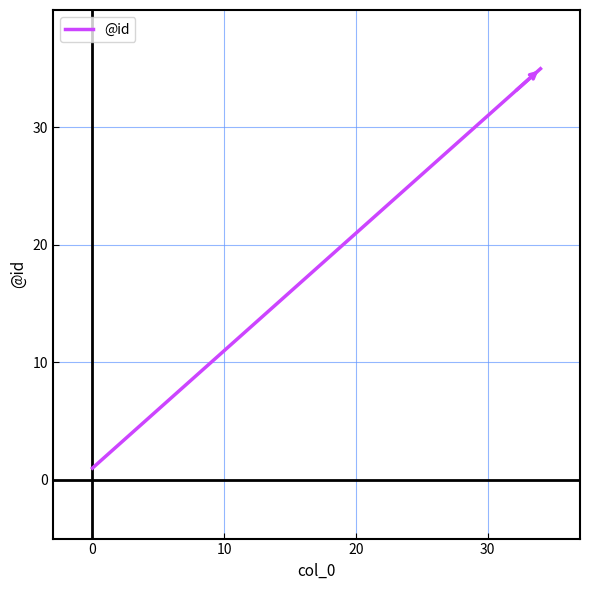

Reading left to right, extract all data points from this chart.

1	2	3	4	5	6	7	8	9	10	11	12	13	14	15	16	17	18	19	20	21	22	23	24	25	26	27	28	29	30	31	32	33	34	35